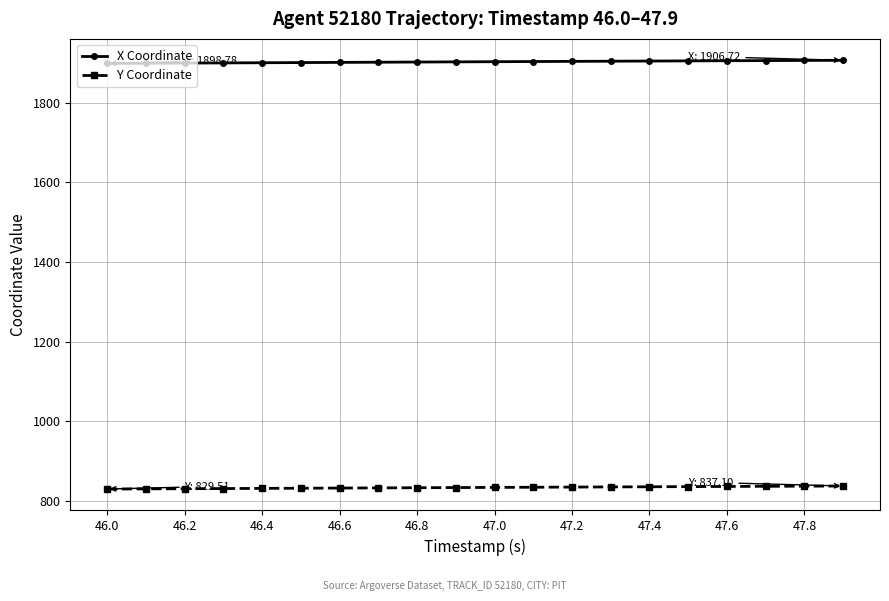

Which series has the largest range (max minus min)?

X Coordinate